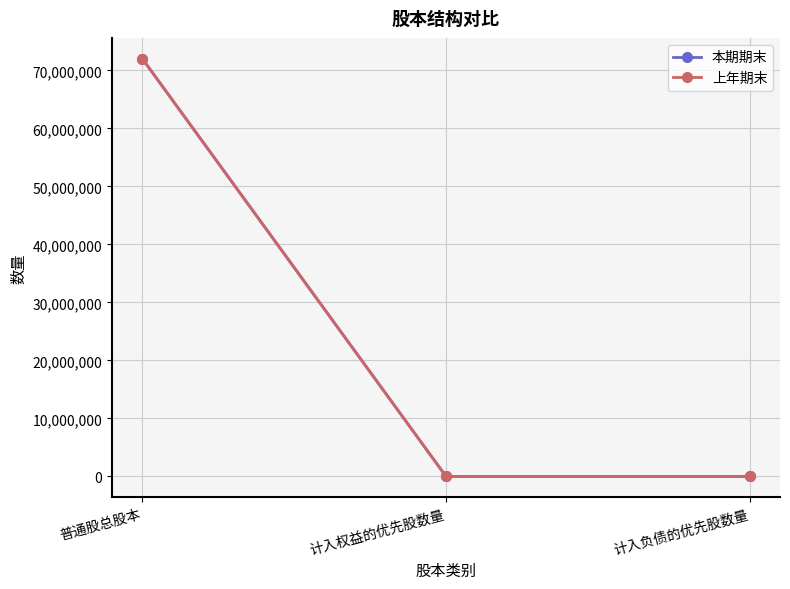

Rank the series by their maximum value, from lowest to highest.

本期期末, 上年期末